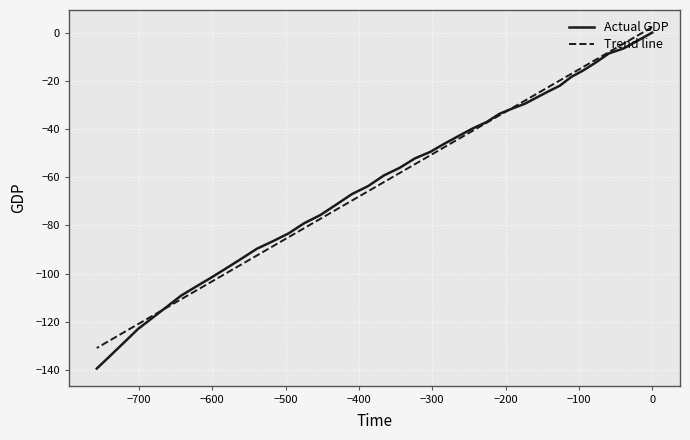

What is the label of the 37th point from the right?

−500